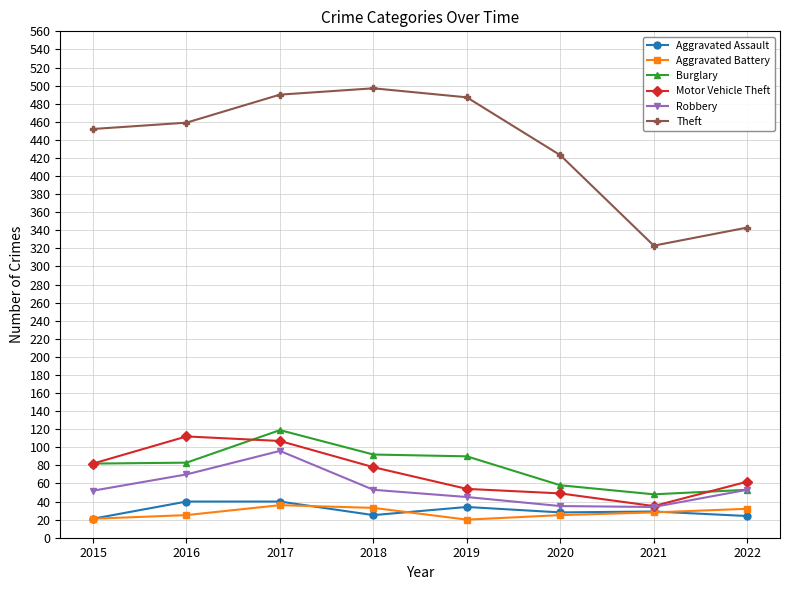

What is the average value of the Robbery series?

55